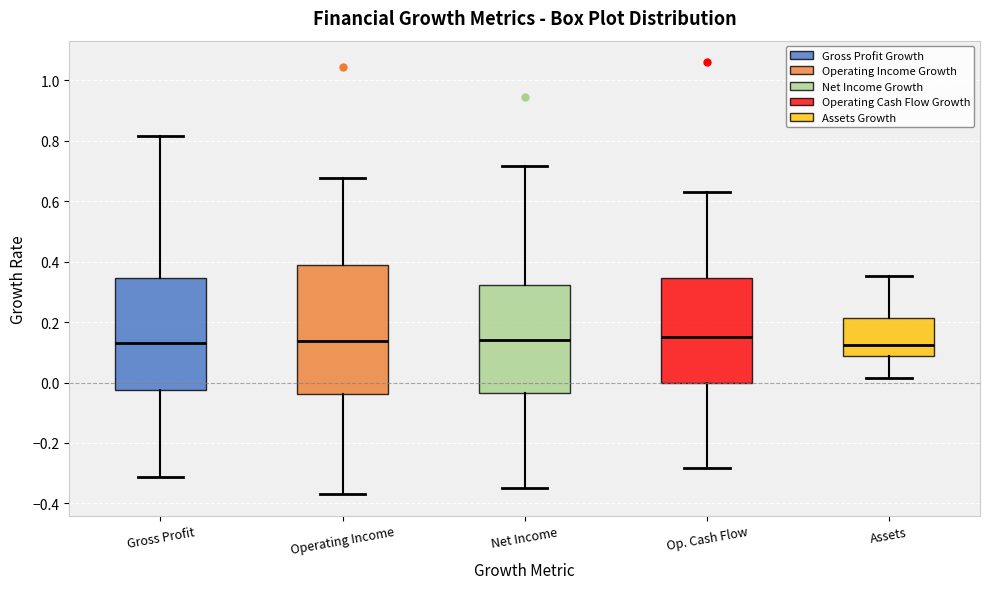

Reading left to right, transcribe this box plot: for each box, give where its median line is, the range the box spans, and where its two whiskers end, as read against the y-axis. The values are not printed on the chart, so give them approximately, as read against the axis.

Gross Profit: median 0.14, box -0.02 to 0.34, whiskers -0.32 to 0.82
Operating Income: median 0.14, box -0.04 to 0.38, whiskers -0.36 to 0.68
Net Income: median 0.14, box -0.04 to 0.32, whiskers -0.36 to 0.72
Op. Cash Flow: median 0.16, box 0.00 to 0.34, whiskers -0.28 to 0.62
Assets: median 0.12, box 0.08 to 0.22, whiskers 0.02 to 0.36